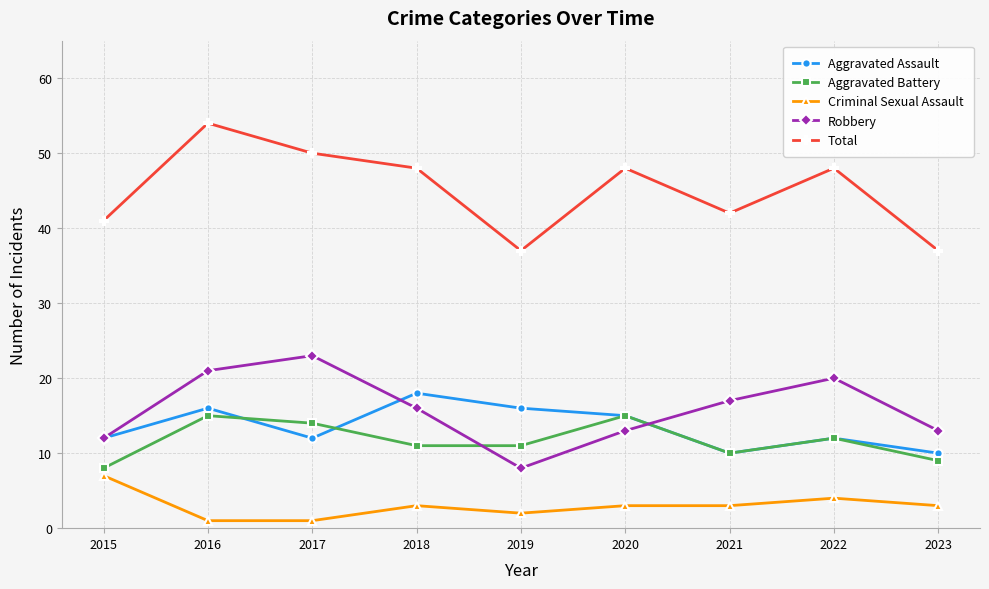

At how many categories does at least one series exceed 3?

9